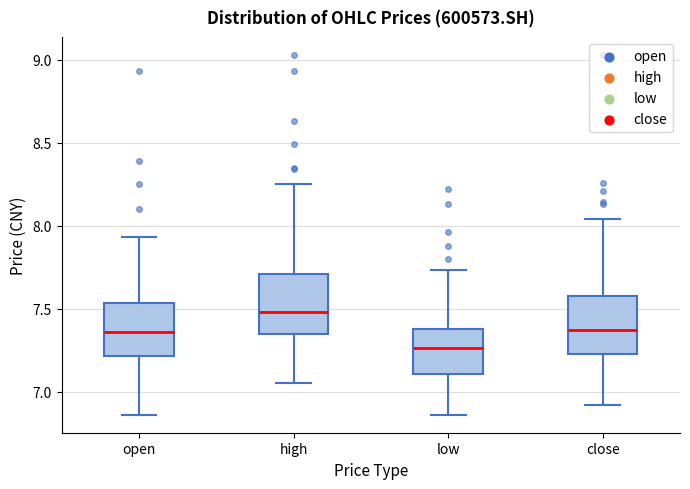

Reading left to right, transcribe this box plot: for each box, give where its median line is, the range the box spans, and where its two whiskers end, as read against the y-axis. The values are not printed on the chart, so give them approximately, as read against the axis.

open: median 7.35, box 7.20 to 7.55, whiskers 6.85 to 7.95
high: median 7.50, box 7.35 to 7.70, whiskers 7.05 to 8.25
low: median 7.25, box 7.10 to 7.40, whiskers 6.85 to 7.75
close: median 7.35, box 7.25 to 7.60, whiskers 6.90 to 8.05